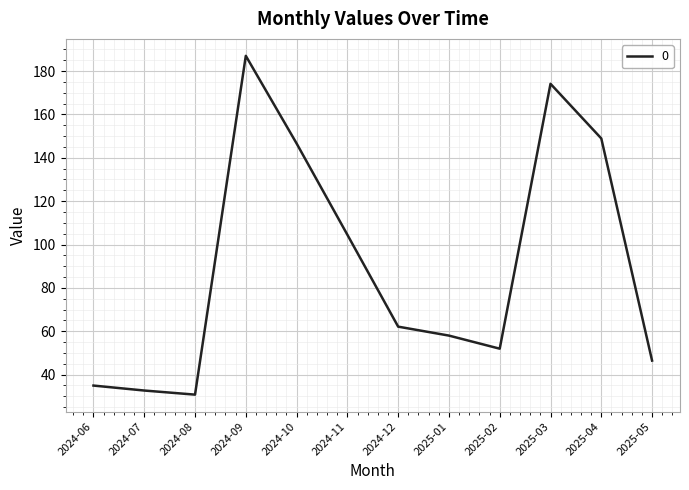

The value at 2025-04 is 148.9. True or false?

True